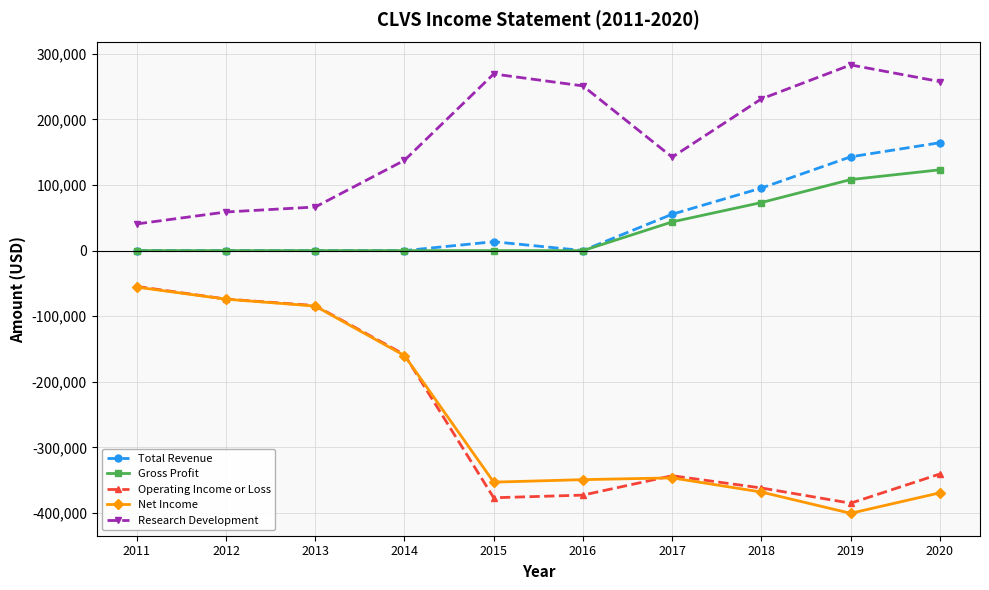

What is the difference between the second highest and minimum values in the Total Revenue series?

143000